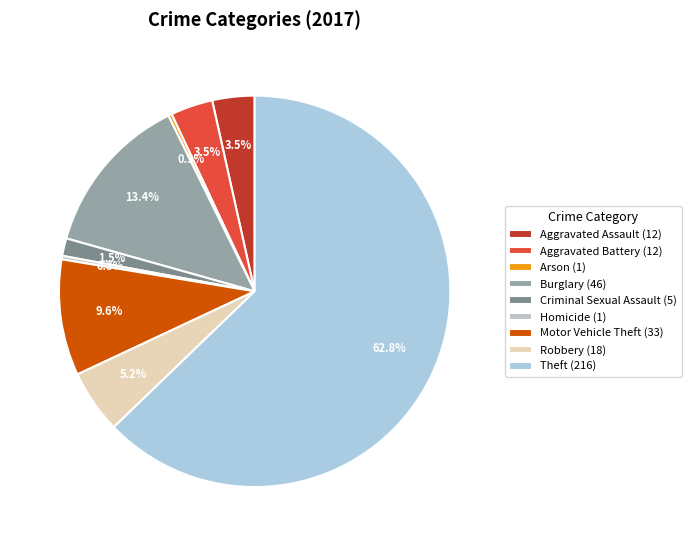

How many slices are in this pie chart?

9